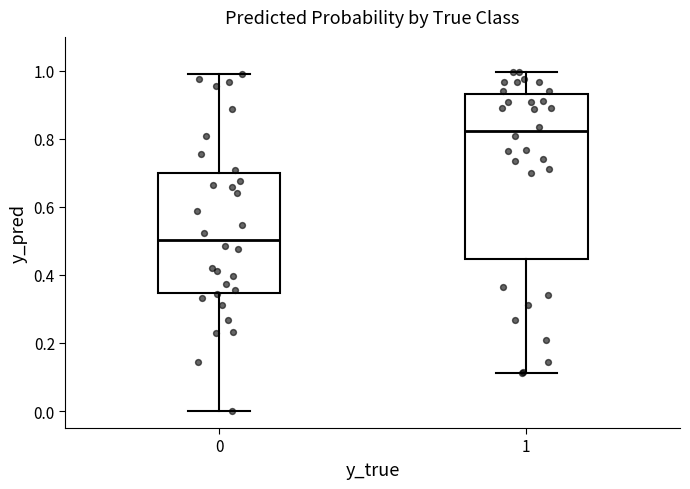

Comparing the boxes themselves (not the whiskers), which one is the tallest?

1